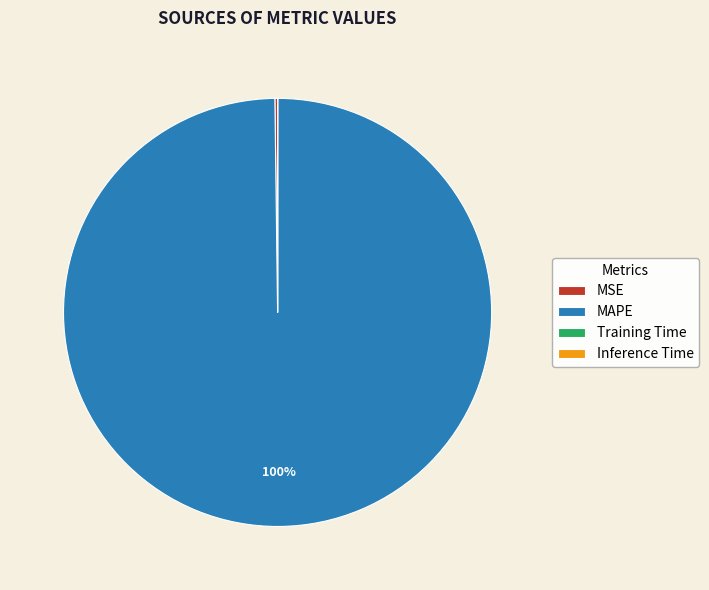

Is MAPE the majority of the pie?

Yes